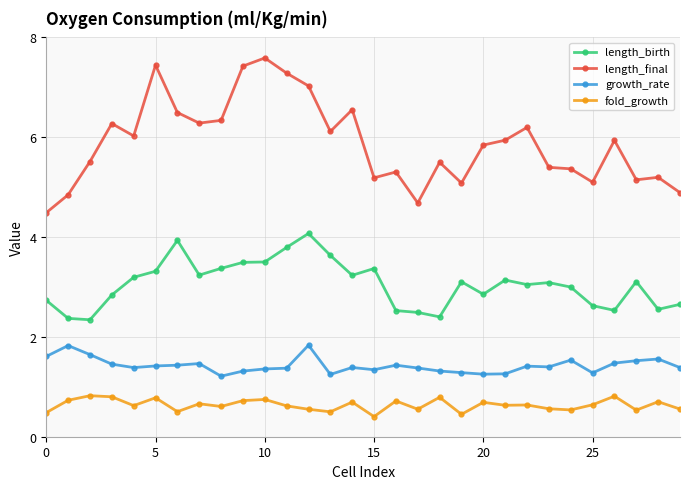

Which series has the largest total across all categories?

length_final